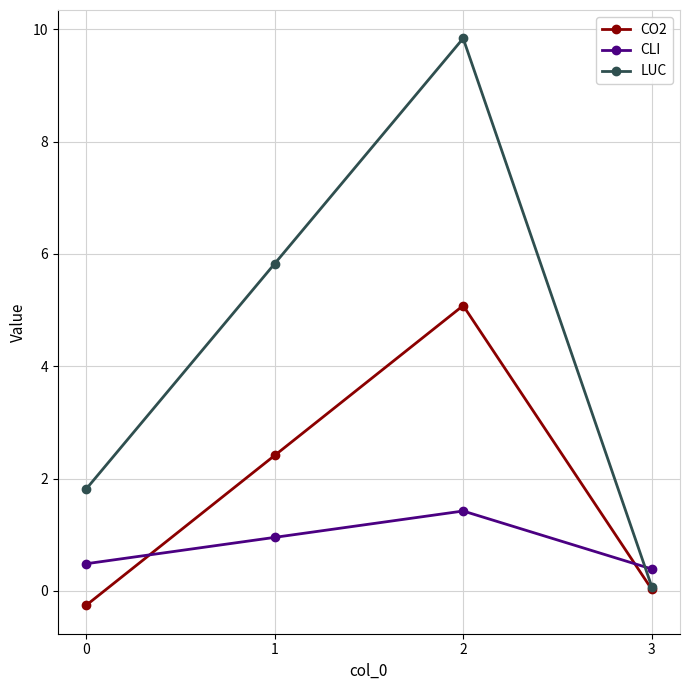

True or false: LUC has a value of 9.2 at 1.

False